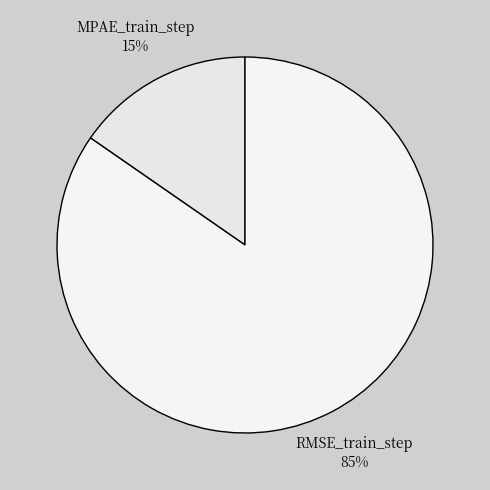

The RMSE_train_step slice represents 85% of the pie. True or false?

True